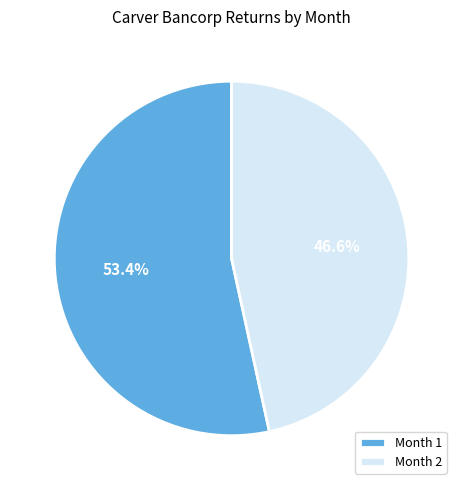

Between Month 2 and Month 1, which is larger?

Month 1